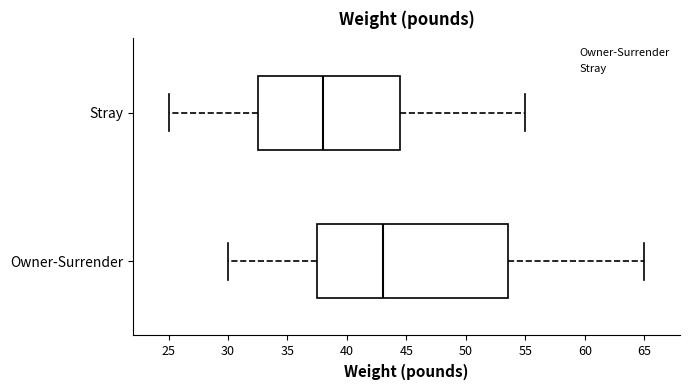

Which box has the furthest to the left median line?

Stray